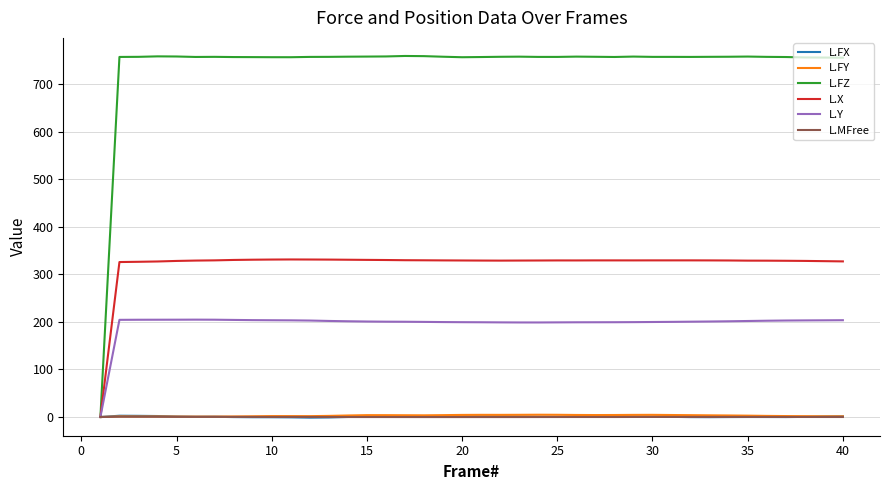

What is the highest value of the L.X series?

331.2